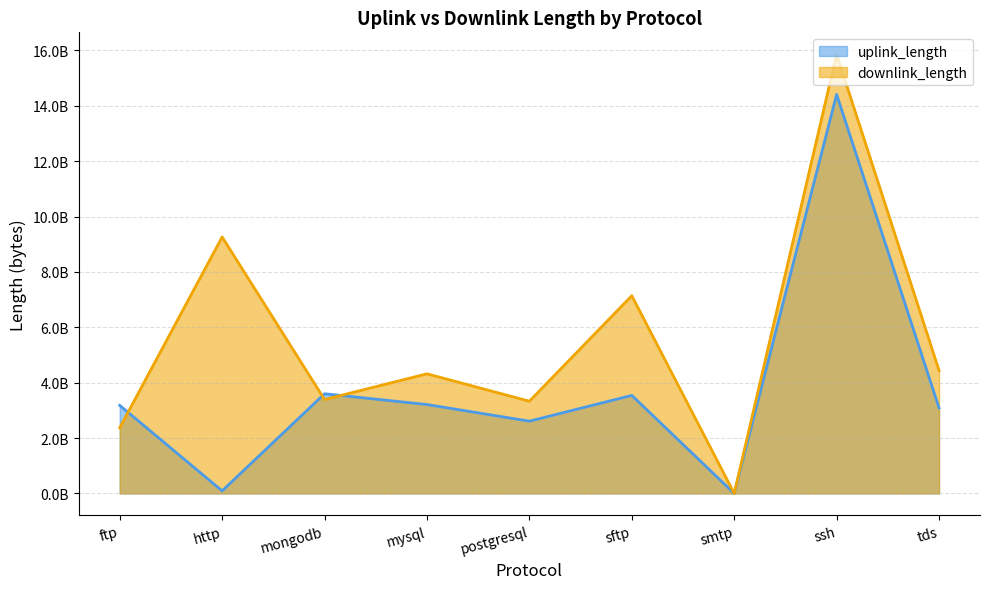

At which label does downlink_length first exceed 4320488127?

http